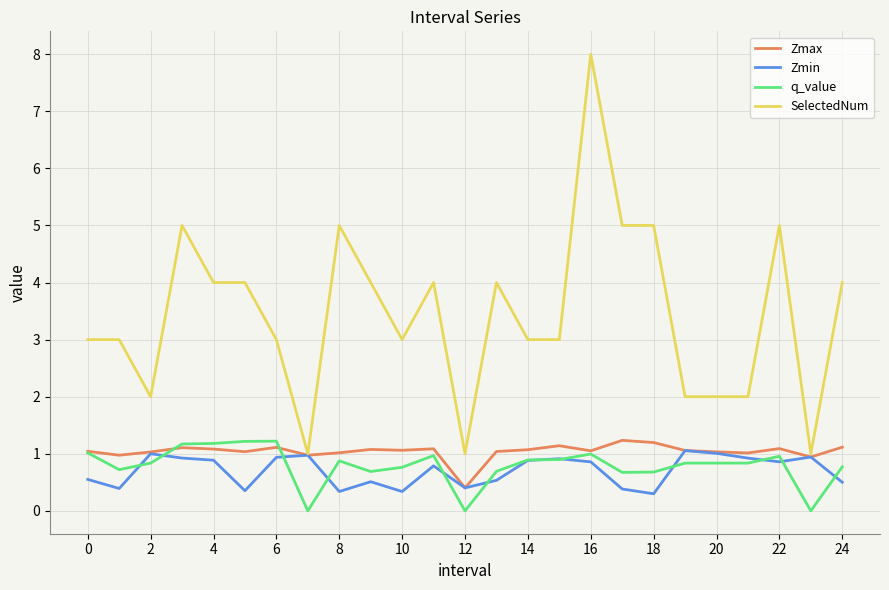

Which series has the largest total across all categories?

SelectedNum